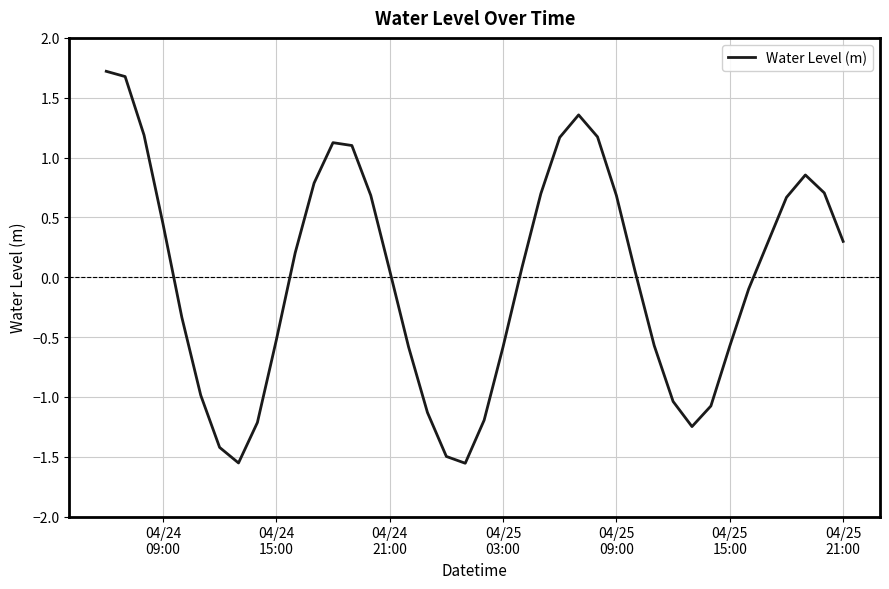

What is the greatest value displayed?

1.7